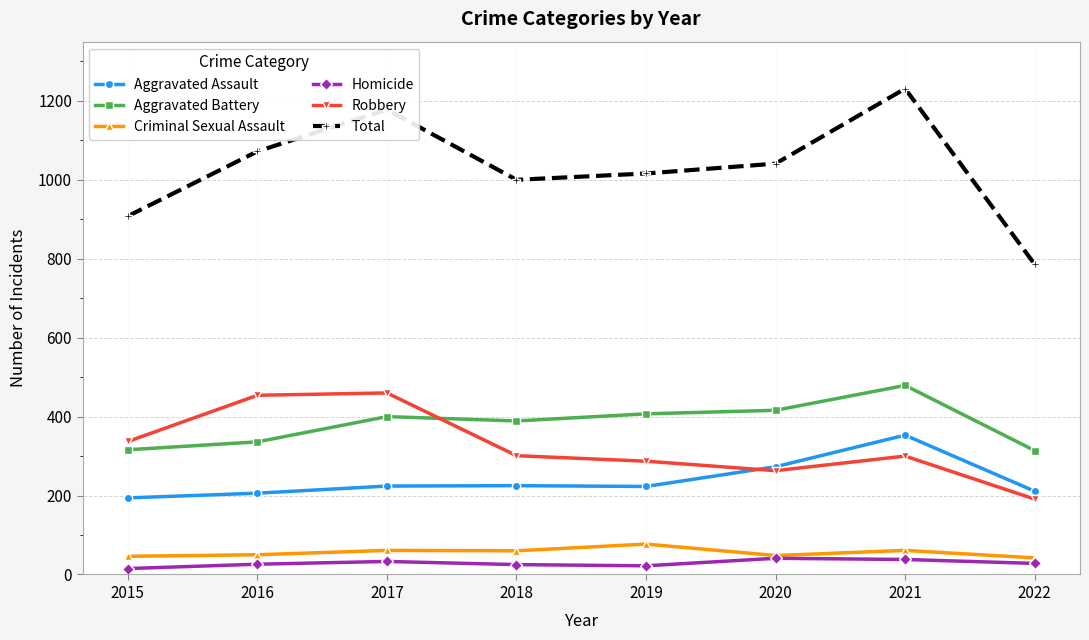

The Aggravated Assault series shows 48 at 2017. True or false?

False